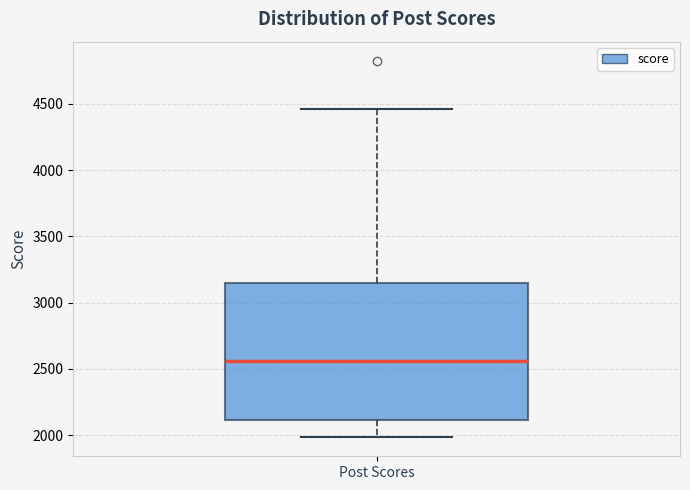

Read this box plot against the y-axis: the position of the median line, the range covered by the box, and the ends of both whiskers. The values are not printed on the chart, so give them approximately, as read against the axis.

median 2550, box 2100 to 3150, whiskers 2000 to 4450